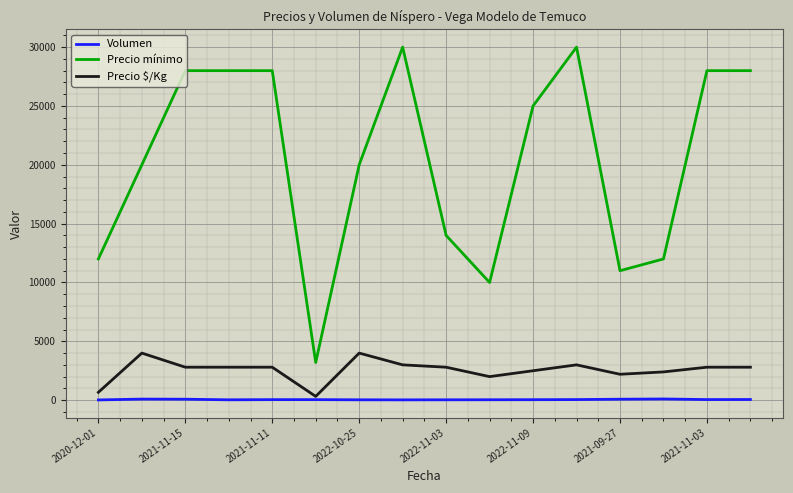

How many series are shown in this chart?

3